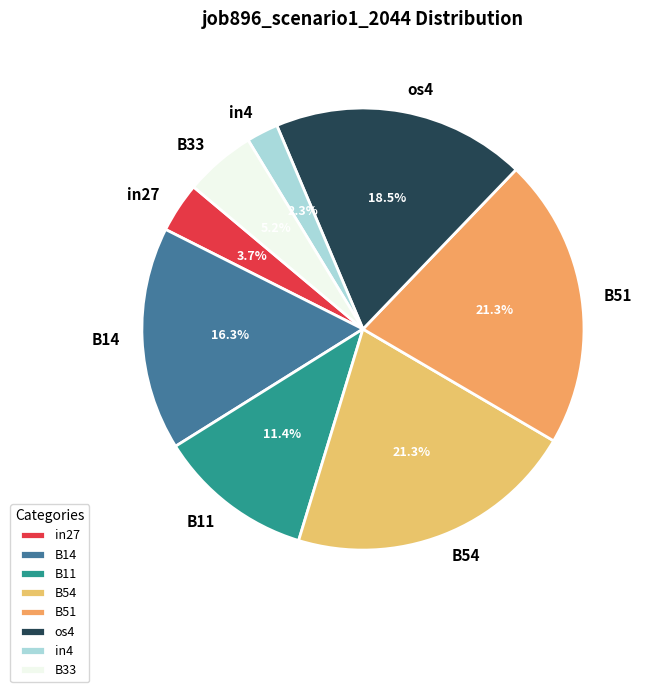

What portion of the pie excludes in27?

96.3%